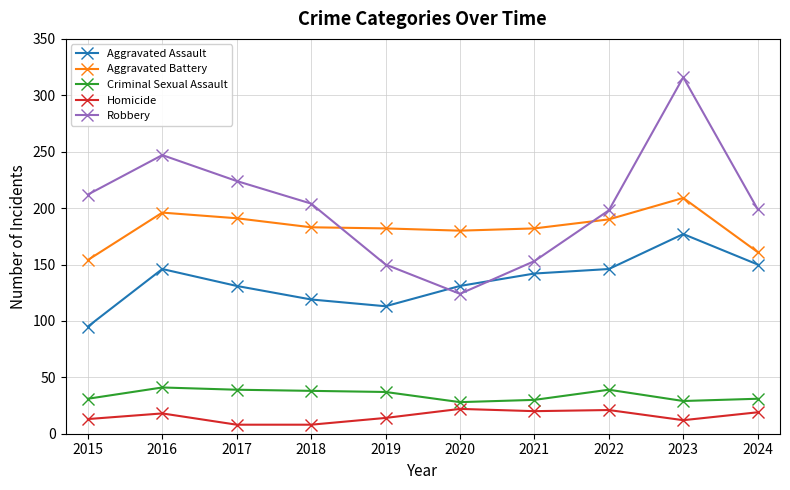

At which label does Aggravated Battery reach its peak?

2023